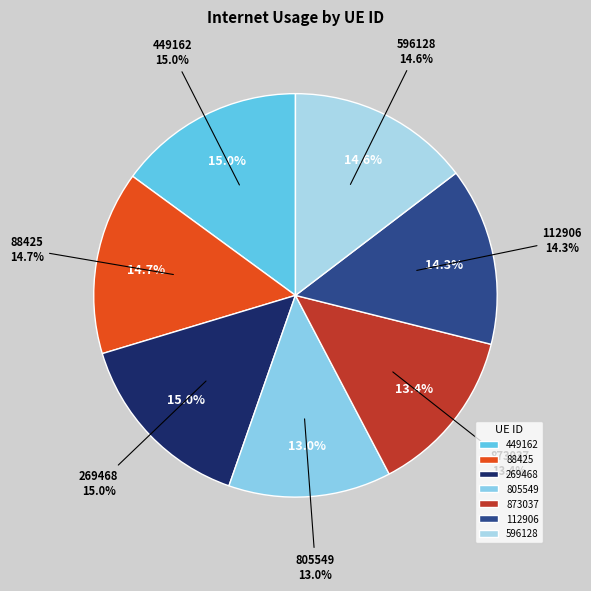

What is the smallest slice in the pie chart?

805549